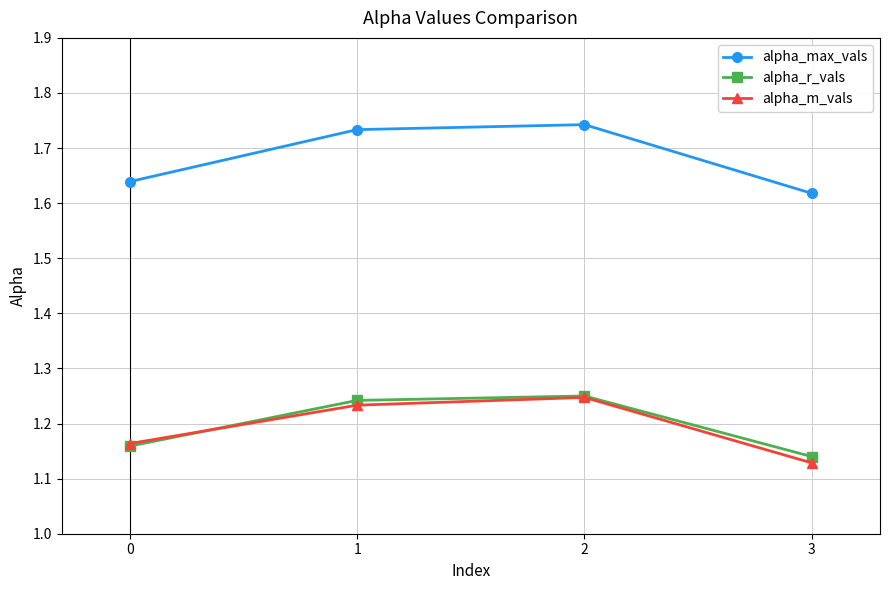

How many alpha_r_vals values are between 1 and 2?

4